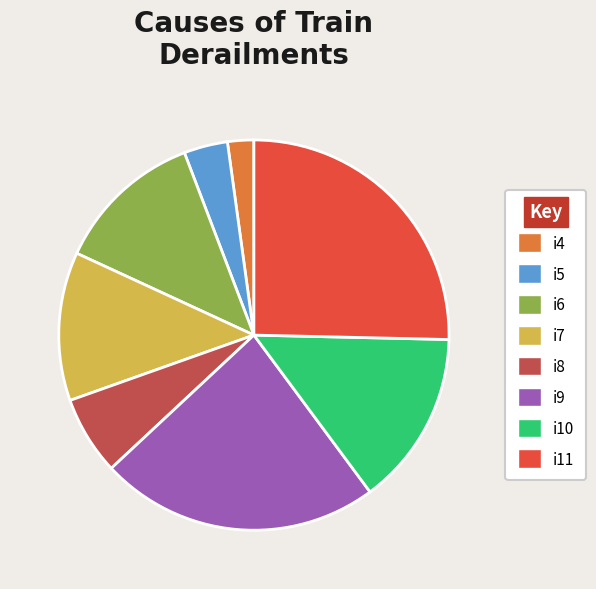

Between i5 and i10, which is larger?

i10